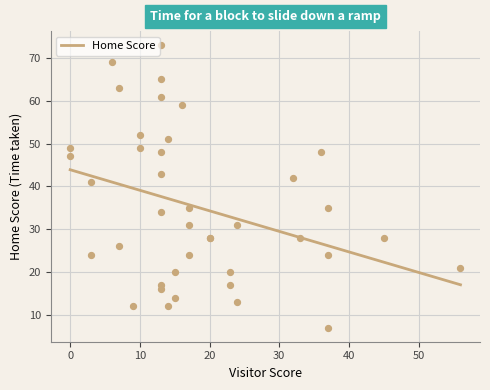

What is the change in value from 1 to 16?

-7